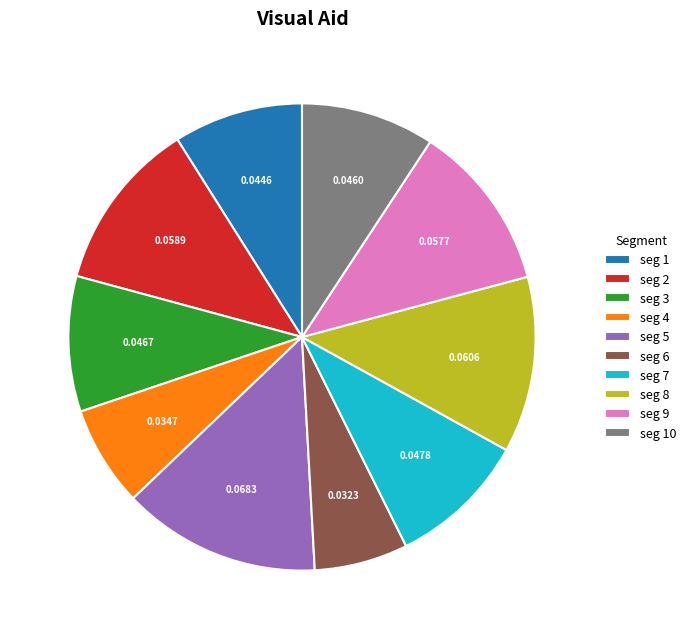

Does seg 9 represent more than half of the total?

No